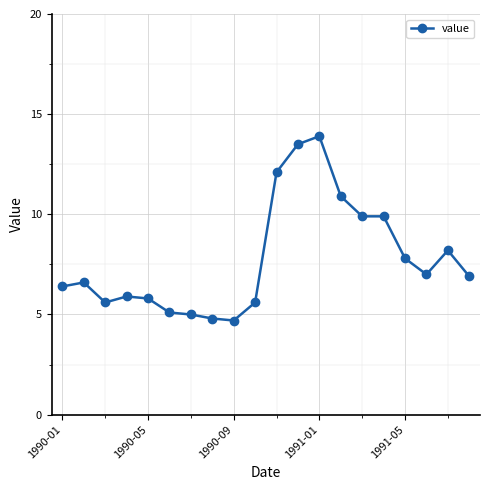

What is the smallest value displayed?

4.7